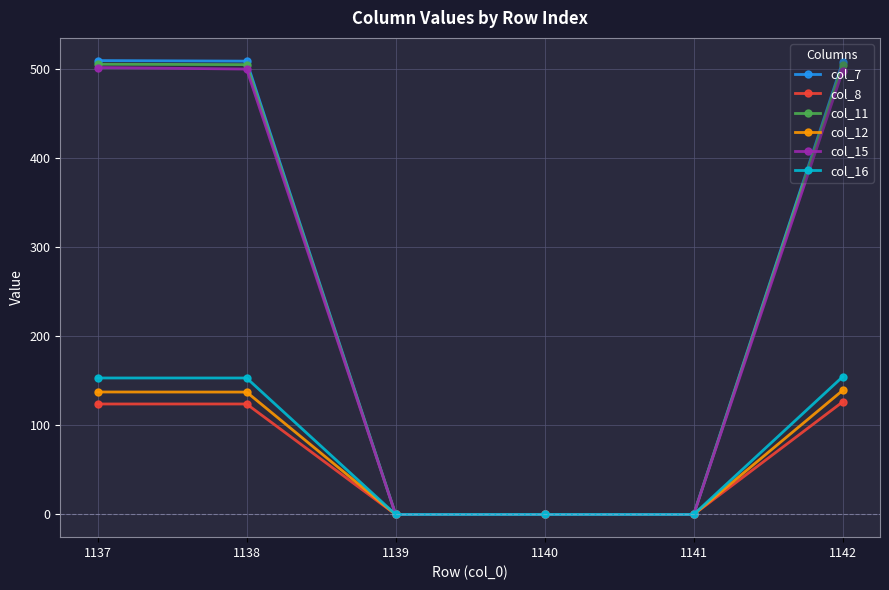

The value of col_8 at 1139 is 0.0. True or false?

True